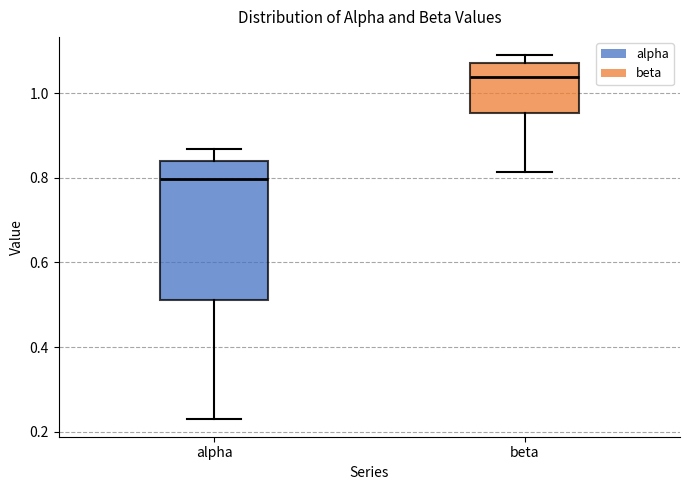

Reading left to right, read every box against the y-axis: the position of its median line, the range the box covers, and the ends of its whiskers. The values are not printed on the chart, so give them approximately, as read against the axis.

alpha: median 0.80, box 0.52 to 0.84, whiskers 0.24 to 0.86
beta: median 1.04, box 0.96 to 1.08, whiskers 0.82 to 1.08 (just above the box's upper edge)